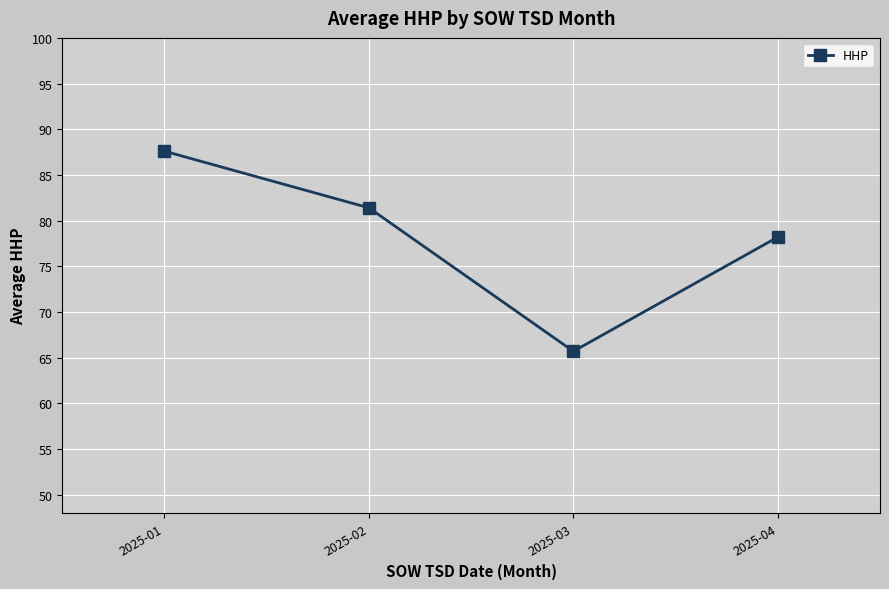

Reading left to right, list all the values displayed in this chart.

87.6	81.4	65.7	78.2